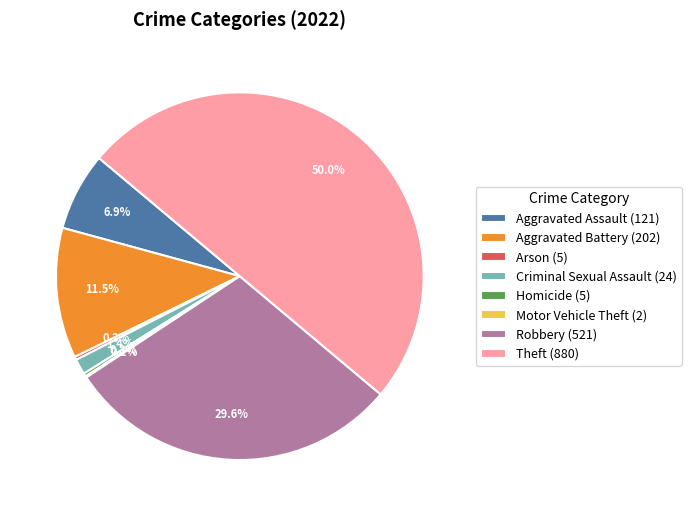

Is it true that Theft is 41% of the pie?

False